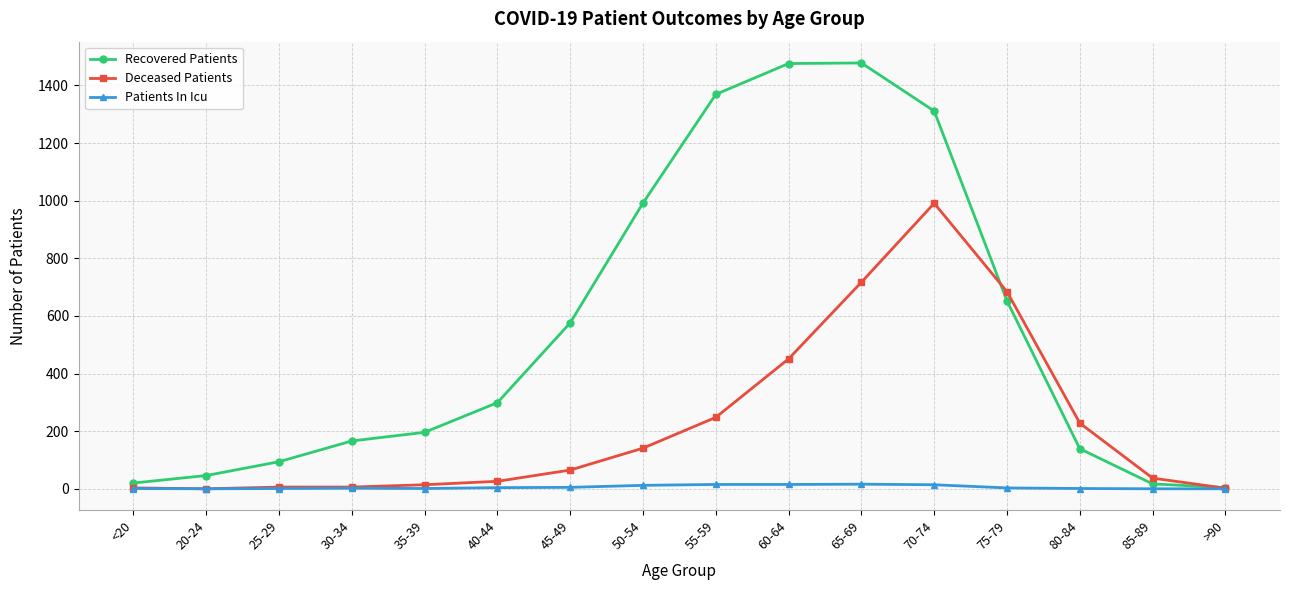

Is it true that Recovered Patients equals 1476 at 60-64?

True